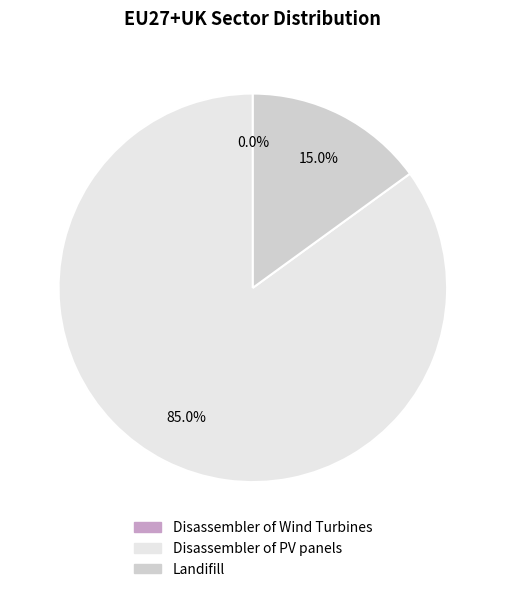

Between Disassembler of PV panels and Landifill, which is larger?

Disassembler of PV panels